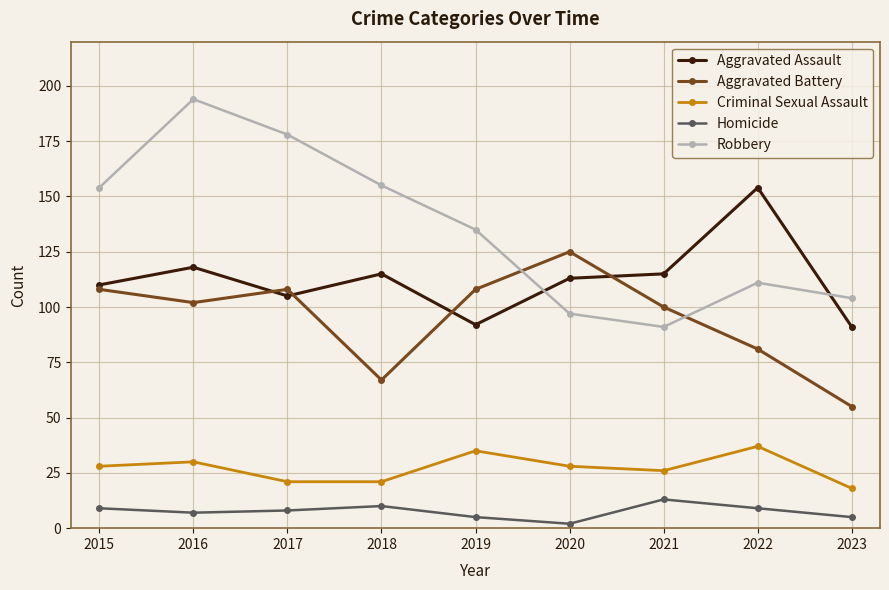

Is this an area chart (filled region under the line)?

No